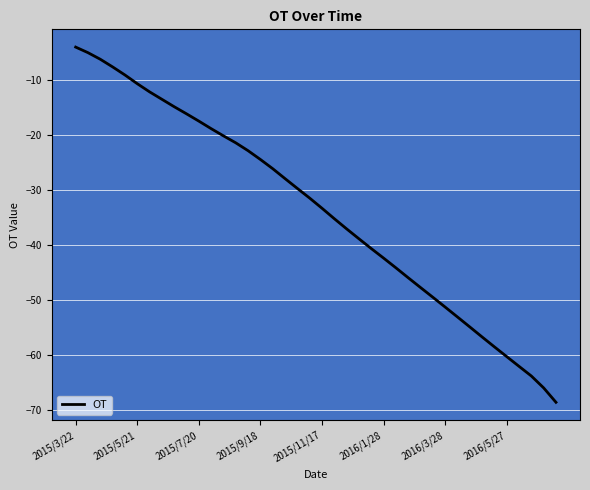

What is the minimum value shown in the chart?

-68.7